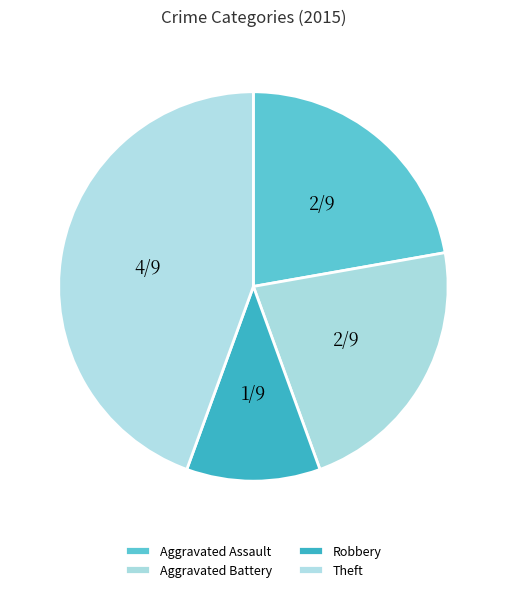

The Aggravated Assault slice represents 8% of the pie. True or false?

False